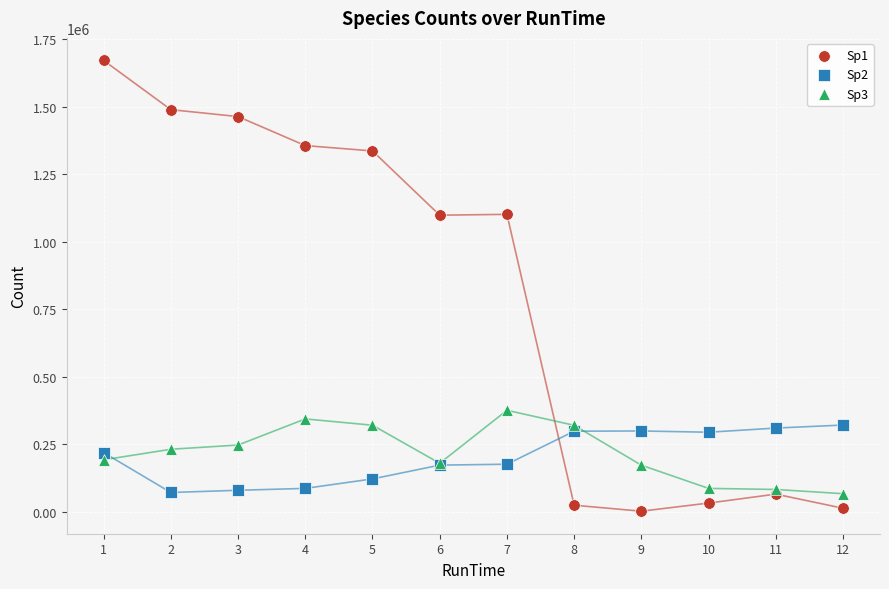

What are all the series names shown in the legend?

Sp1, Sp2, Sp3